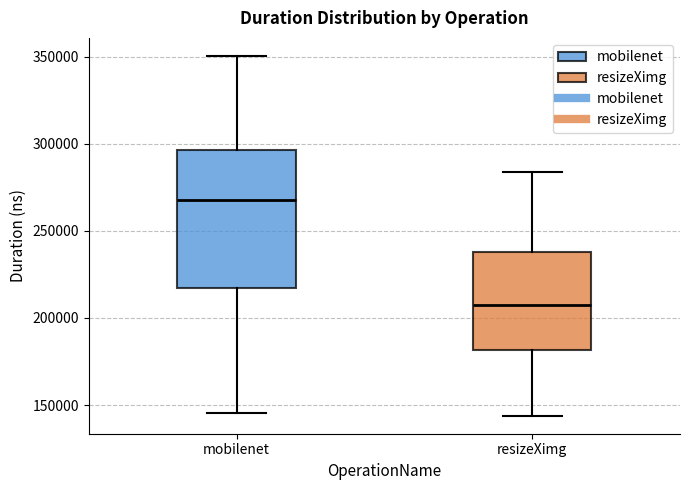

Which box is the tallest, from its lower edge to its upper edge?

mobilenet